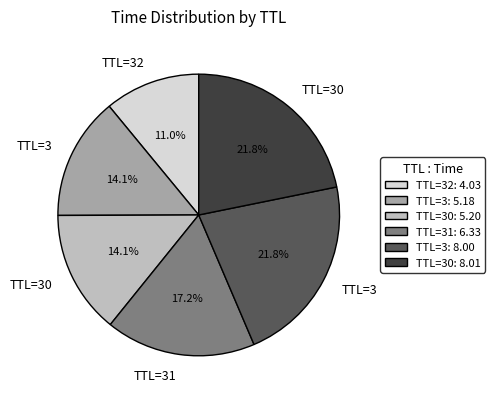

Which category has the smallest portion of the pie?

TTL=32: 4.03